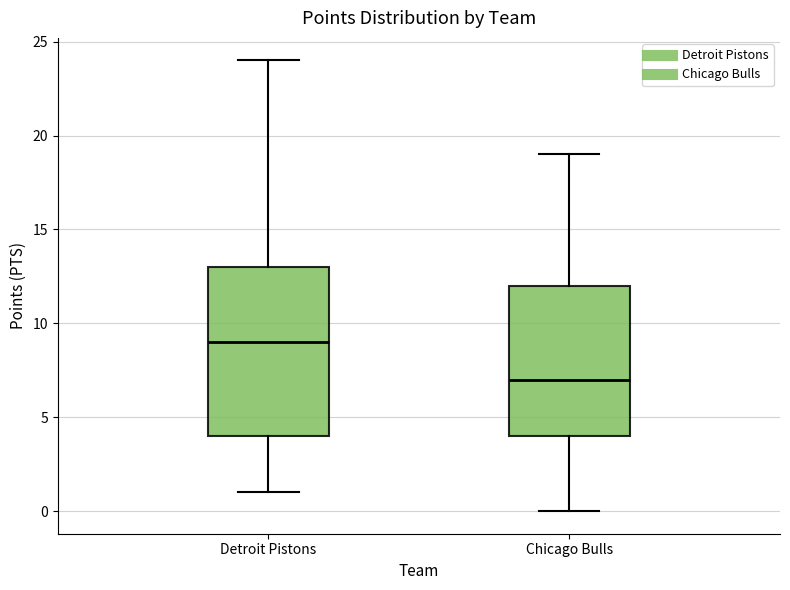

Where does the median line of the box for Chicago Bulls sit on the y-axis? The values are not printed on the chart, so give them approximately, as read against the axis.

7